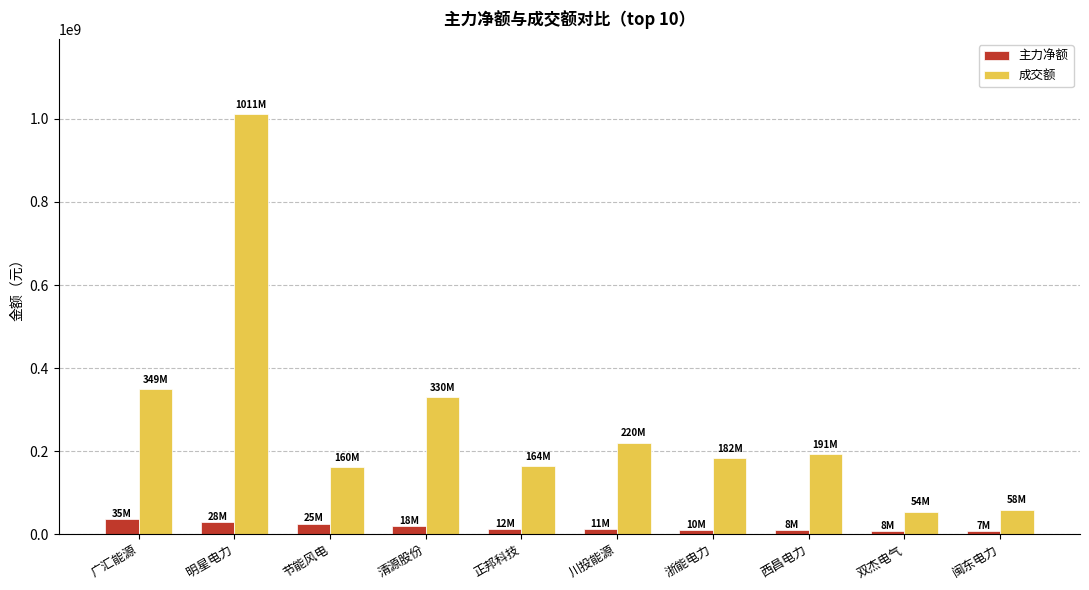

Rank the series at 节能风电 from lowest to highest value.

主力净额, 成交额